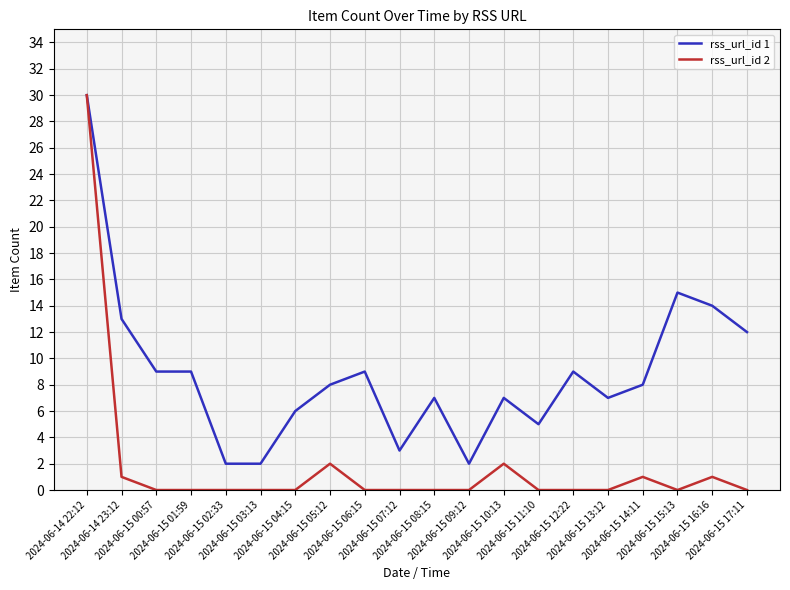

What is the sum of the rss_url_id 1 values at 2024-06-15 12:22 and 2024-06-15 02:33?

11